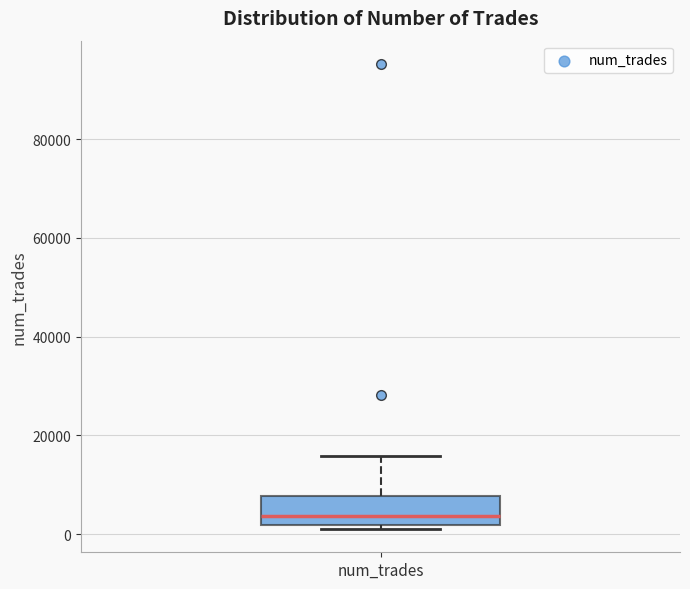

Read this box plot against the y-axis: the position of the median line, the range covered by the box, and the ends of both whiskers. The values are not printed on the chart, so give them approximately, as read against the axis.

median 4000, box 2000 to 8000, whiskers 2000 (just below the box's lower edge) to 16000